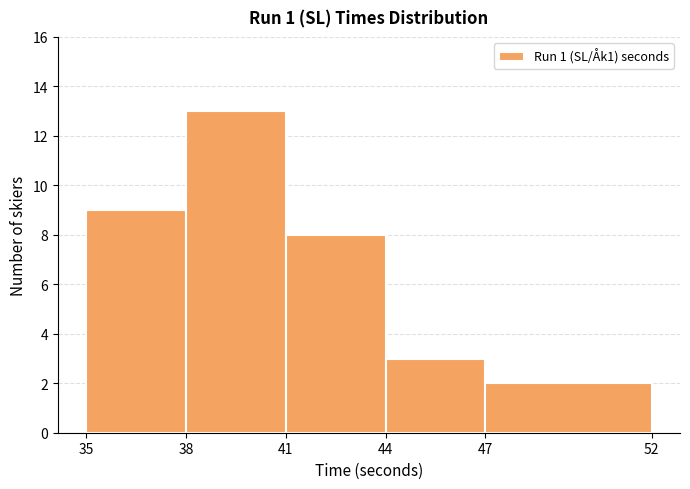

Over which range of the x-axis is the bar tallest?

38 to 41